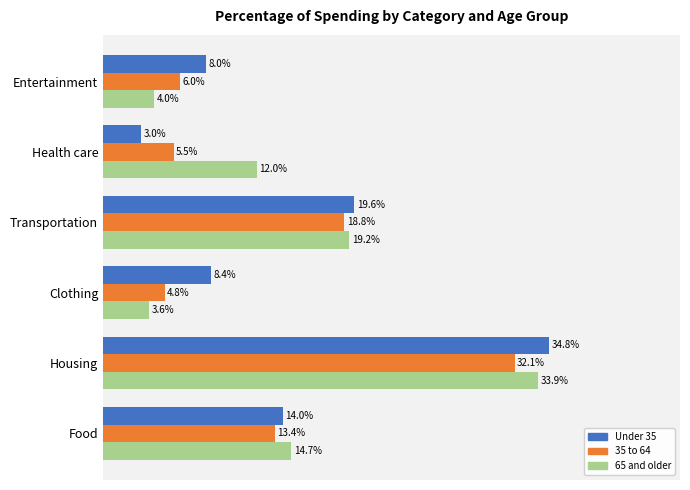

Which series has the largest total across all categories?

Under 35